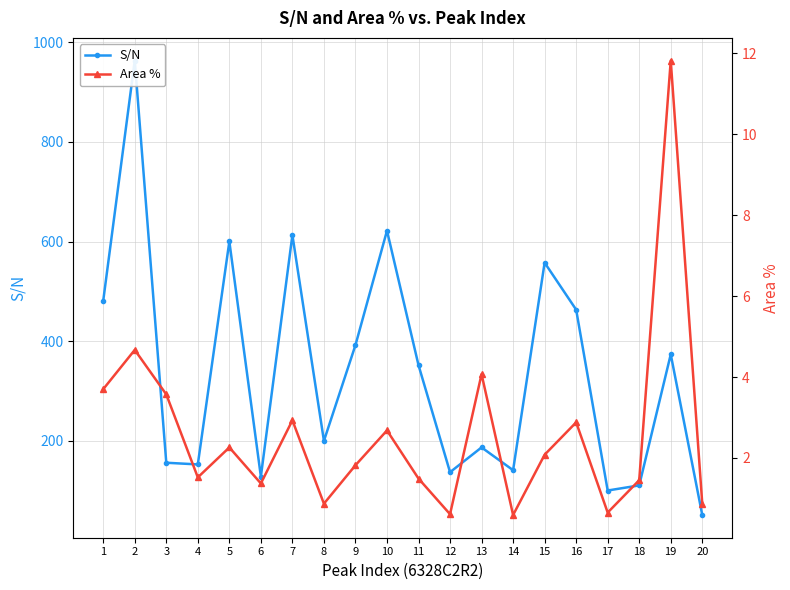

How many data points in S/N are above 351?

10